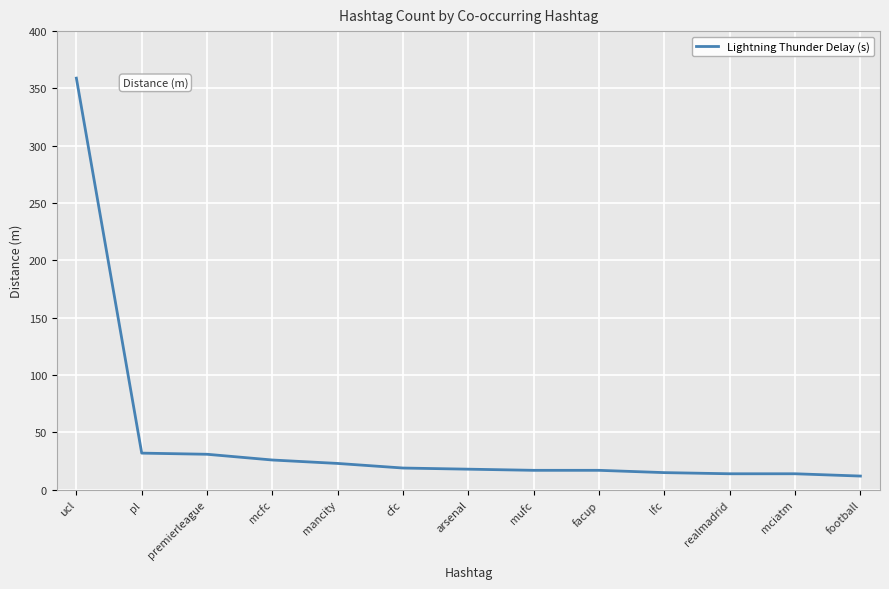

What is the change in value from pl to arsenal?

-14